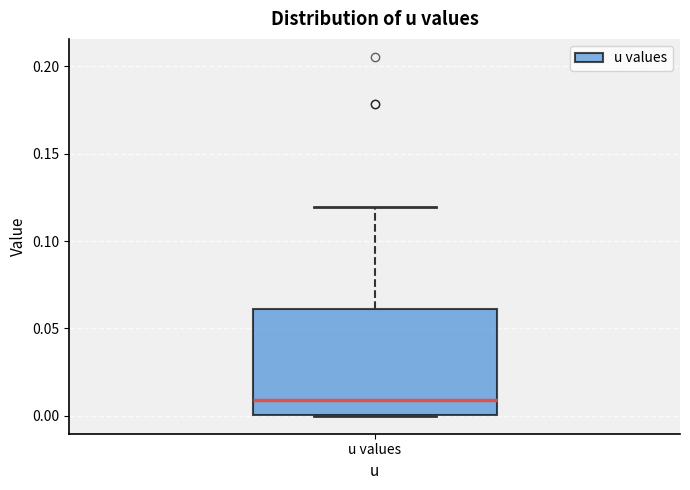

Where does the upper whisker of the box for u values end on the y-axis? The values are not printed on the chart, so give them approximately, as read against the axis.

0.12